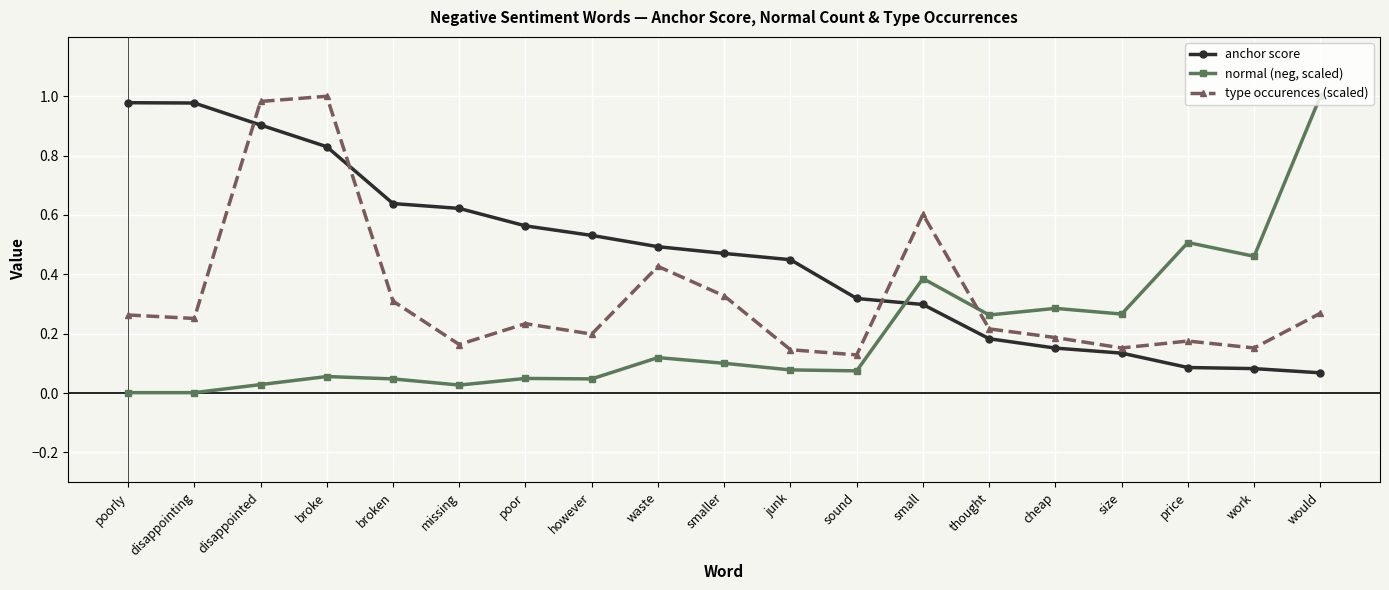

What is the sum of all type occurences (scaled) values?

6.2